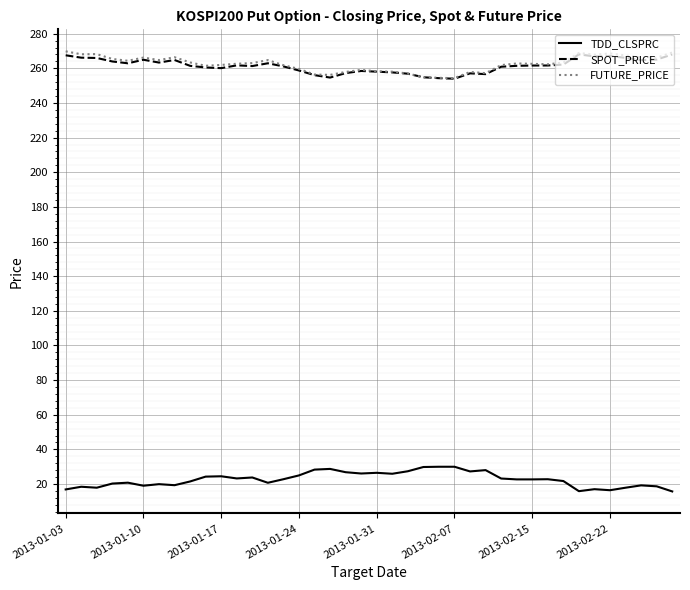

True or false: SPOT_PRICE and TDD_CLSPRC intersect in this chart.

False